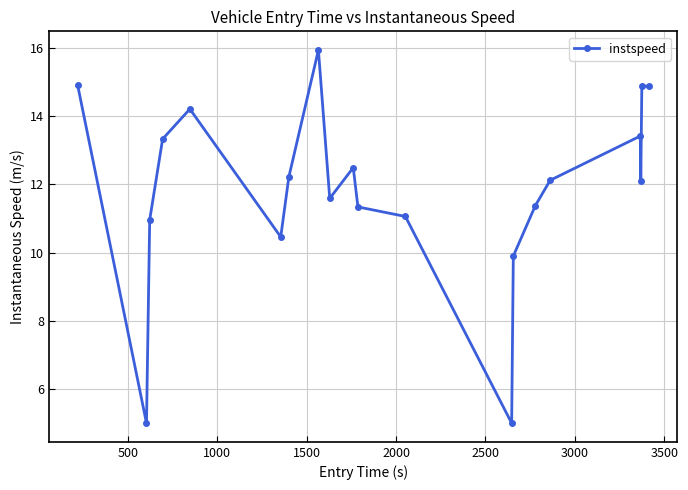

What is the value of the 16th point from the left?

12.1